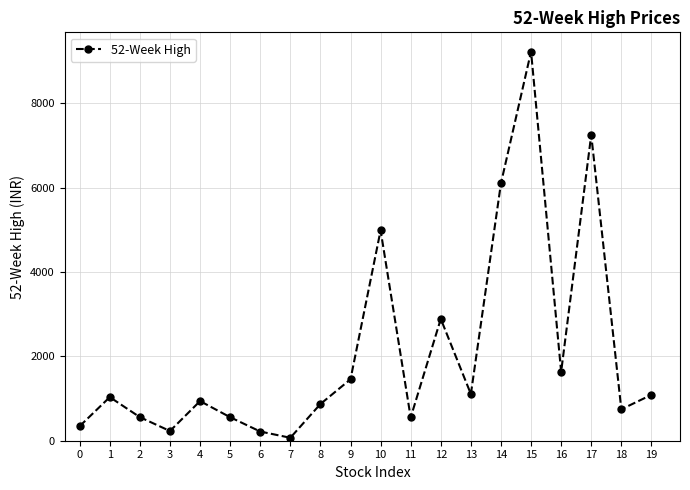

How many interior local valleys (lower than both neighbors) does the data have?

6